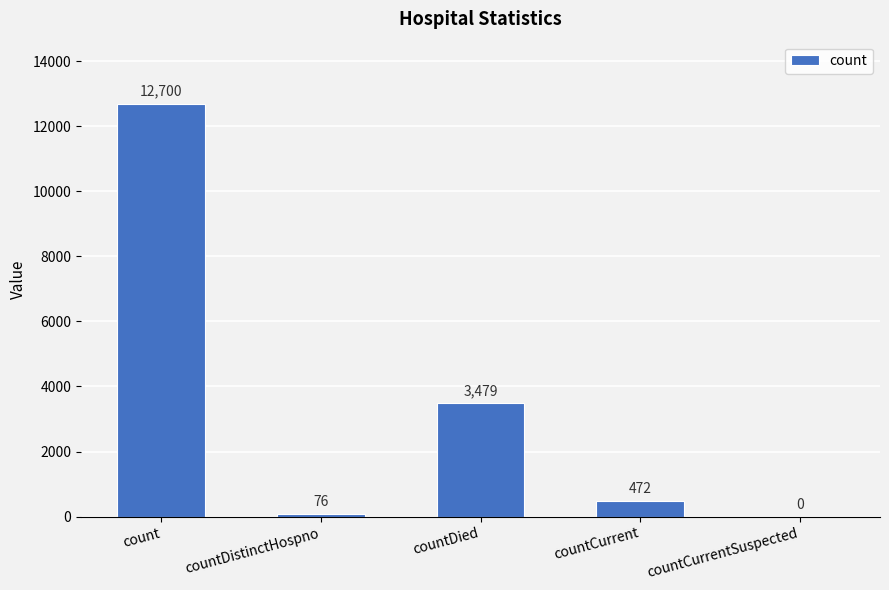

Reading left to right, extract all data points from this chart.

12700	76	3479	472	0